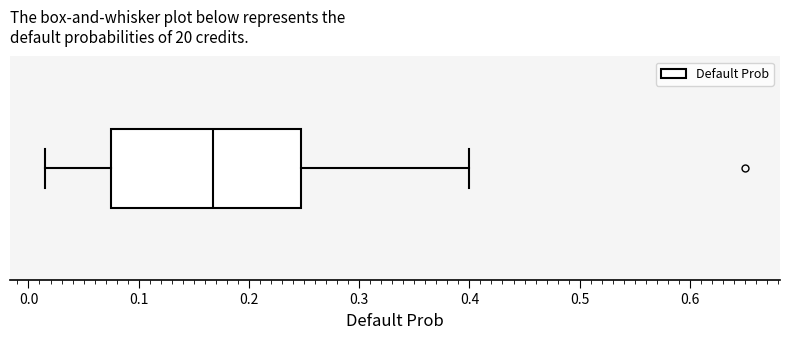

Read this box plot against the x-axis: the position of the median line, the range covered by the box, and the ends of both whiskers. The values are not printed on the chart, so give them approximately, as read against the axis.

median 0.17, box 0.08 to 0.25, whiskers 0.02 to 0.40